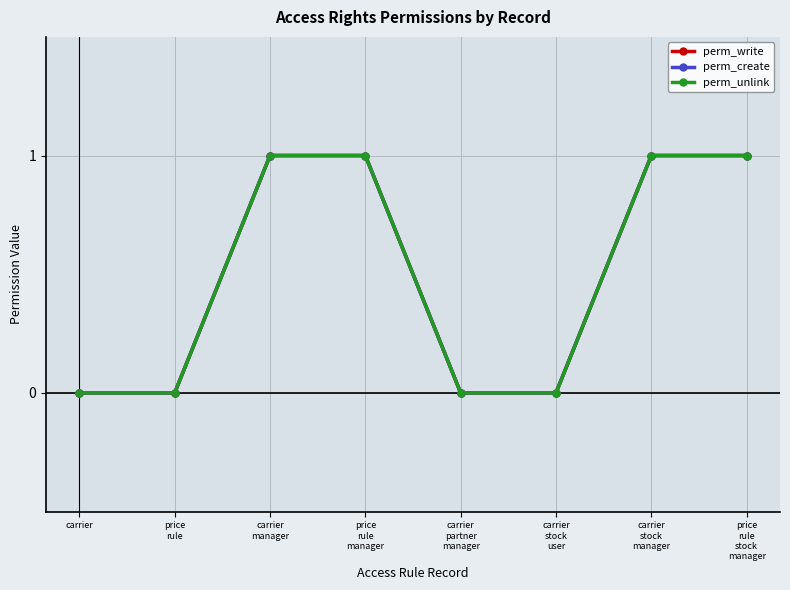

Is this an area chart (filled region under the line)?

No